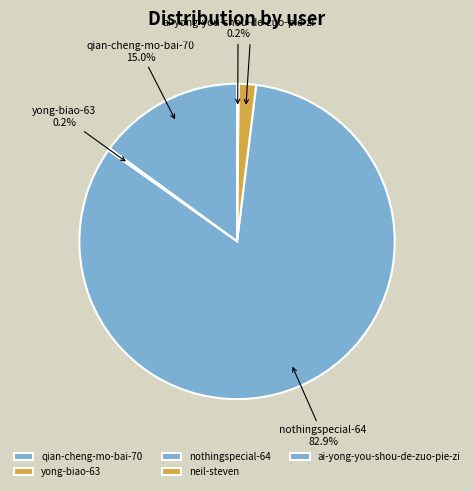

To the nearest percent, what is the difference between the largest and smallest slice percentages?

83%